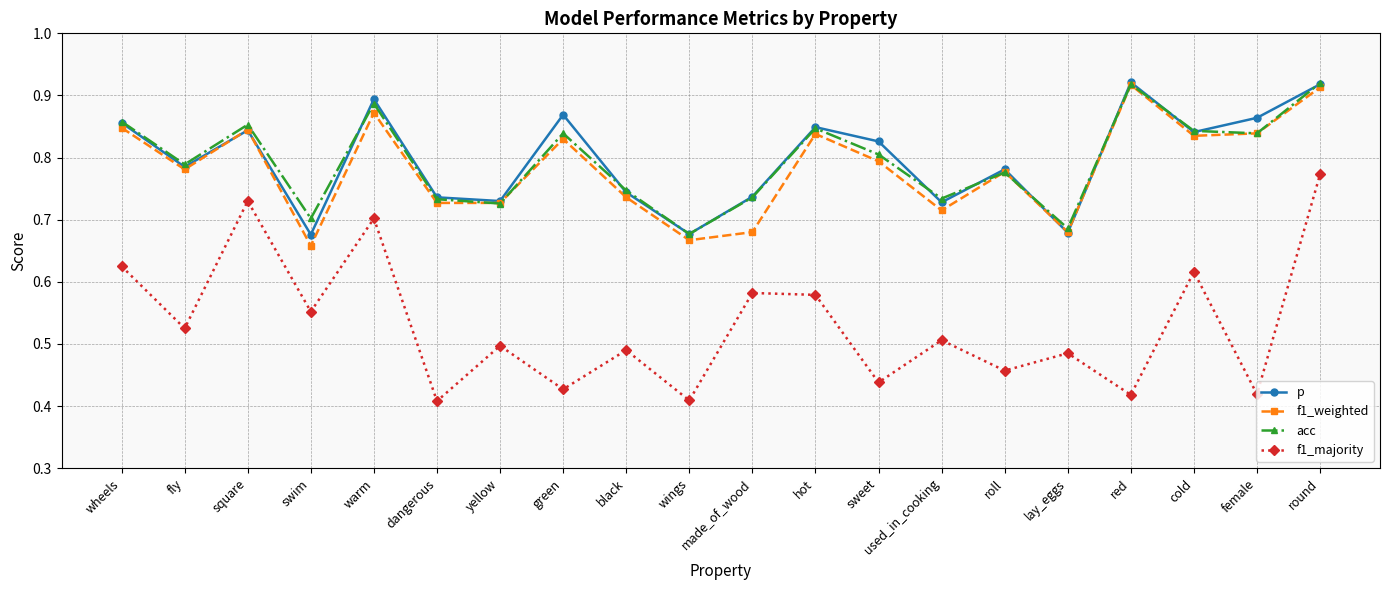

What position from the right is square?

18